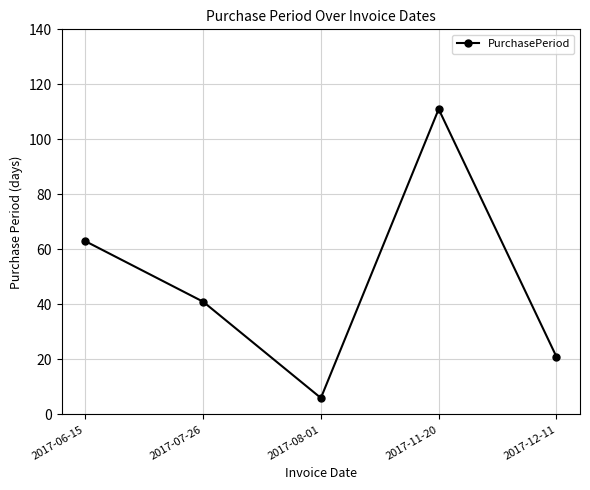

What is the difference between the maximum and minimum values?

105